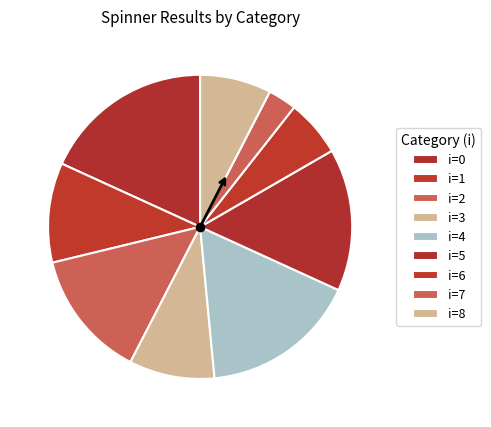

How many slices are in this pie chart?

9